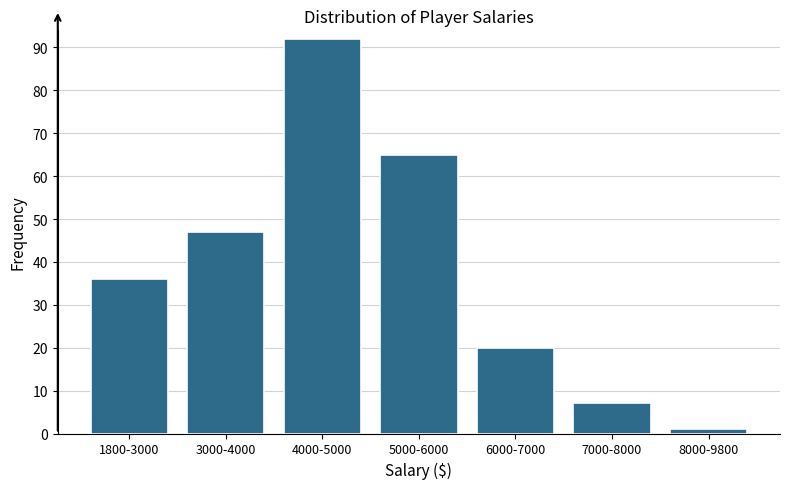

Reading left to right, what are all the values shown in this chart?

36	47	92	65	20	7	1